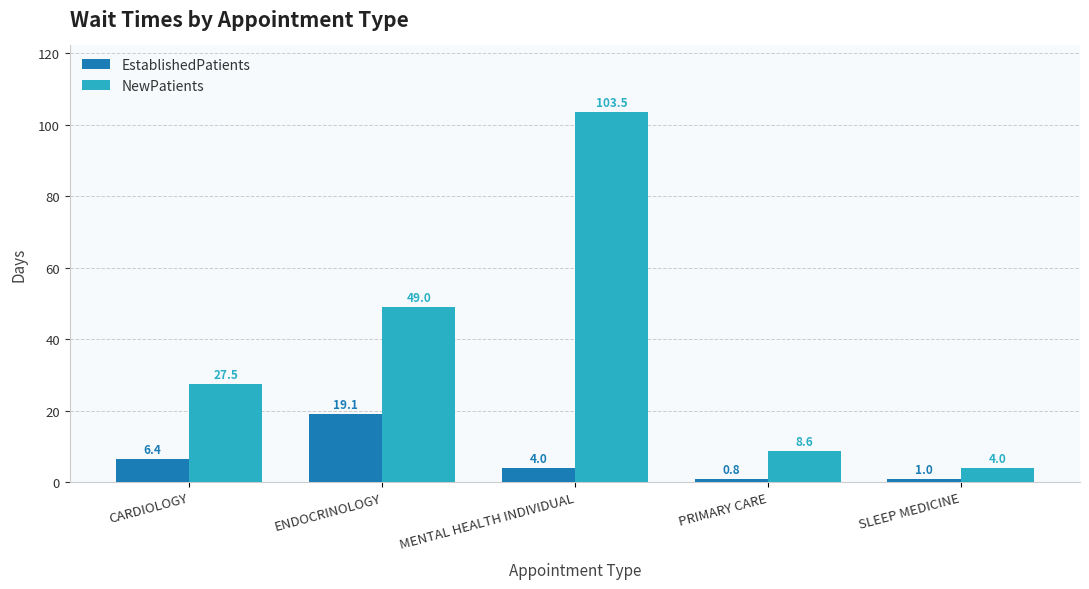

True or false: NewPatients has a value of 15.1 at PRIMARY CARE.

False